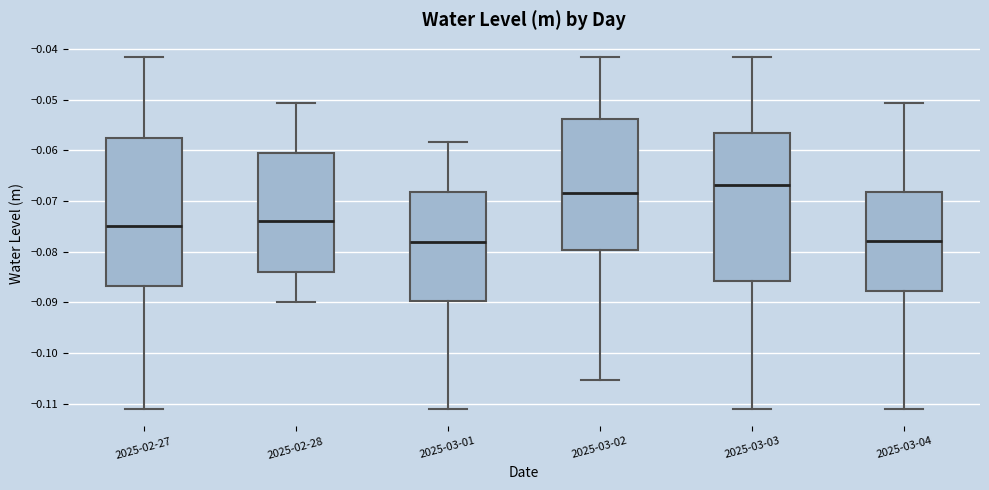

Reading left to right, read every box against the y-axis: the position of its median line, the range the box covers, and the ends of its whiskers. The values are not printed on the chart, so give them approximately, as read against the axis.

2025-02-27: median -0.075, box -0.087 to -0.058, whiskers -0.111 to -0.042
2025-02-28: median -0.074, box -0.084 to -0.061, whiskers -0.090 to -0.051
2025-03-01: median -0.078, box -0.090 to -0.068, whiskers -0.111 to -0.058
2025-03-02: median -0.068, box -0.080 to -0.054, whiskers -0.105 to -0.042
2025-03-03: median -0.067, box -0.086 to -0.057, whiskers -0.111 to -0.042
2025-03-04: median -0.078, box -0.088 to -0.068, whiskers -0.111 to -0.051